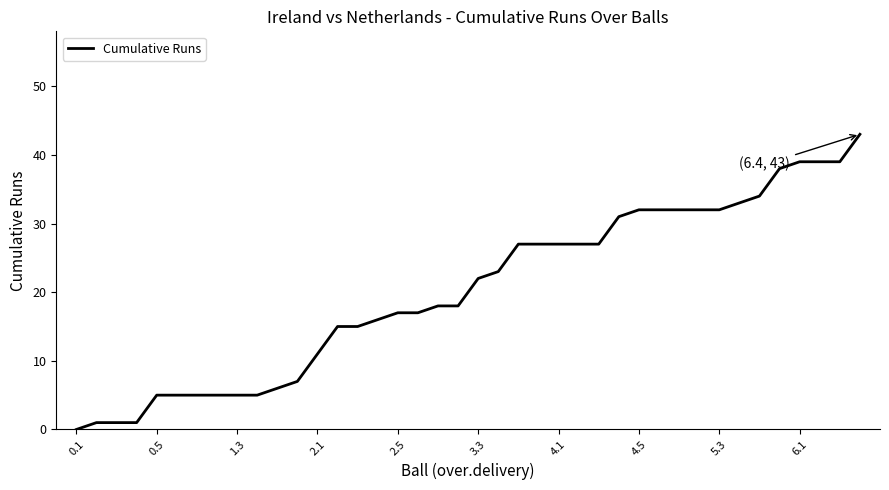

Is this an area chart (filled region under the line)?

No